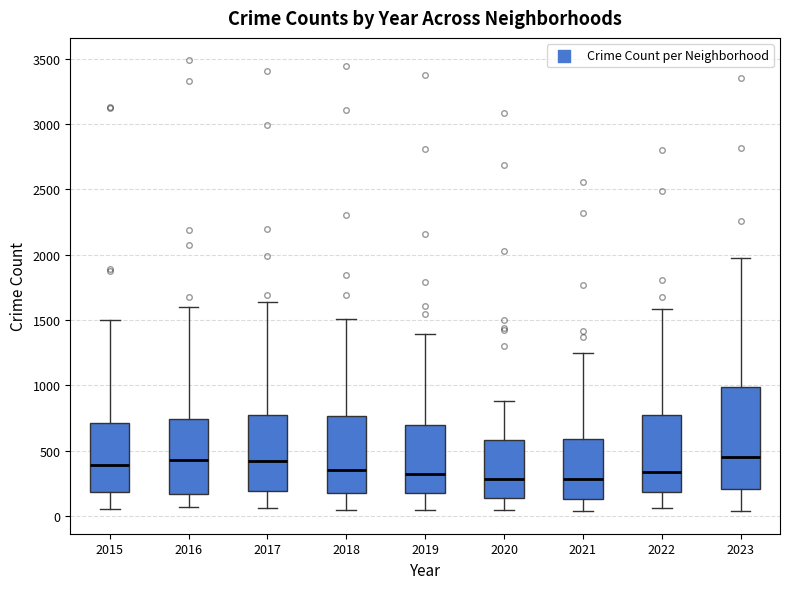

Reading left to right, read every box against the y-axis: the position of its median line, the range the box covers, and the ends of its whiskers. The values are not printed on the chart, so give them approximately, as read against the axis.

2015: median 400, box 200 to 700, whiskers 50 to 1500
2016: median 450, box 150 to 750, whiskers 50 to 1600
2017: median 400, box 200 to 750, whiskers 50 to 1650
2018: median 350, box 150 to 750, whiskers 50 to 1500
2019: median 300, box 200 to 700, whiskers 50 to 1400
2020: median 300, box 150 to 600, whiskers 50 to 900
2021: median 300, box 150 to 600, whiskers 50 to 1250
2022: median 350, box 200 to 800, whiskers 50 to 1600
2023: median 450, box 200 to 1000, whiskers 50 to 2000